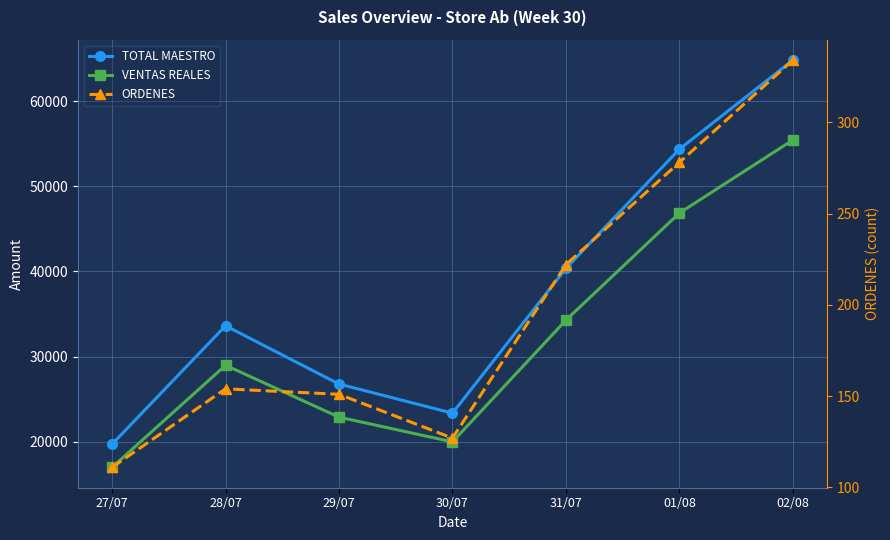

Reading left to right, transcribe all the data shown in this chart.

TOTAL MAESTRO: 27/07=19718.0	28/07=33617.0	29/07=26779.0	30/07=23362.0	31/07=40357.1	01/08=54349.1	02/08=64803.2
VENTAS REALES: 27/07=17000.3	28/07=28980.0	29/07=22895.6	30/07=19991.3	31/07=34278.4	01/08=46852.2	02/08=55425.7
ORDENES: 27/07=111.0	28/07=154.0	29/07=151.0	30/07=127.0	31/07=222.0	01/08=278.0	02/08=334.0